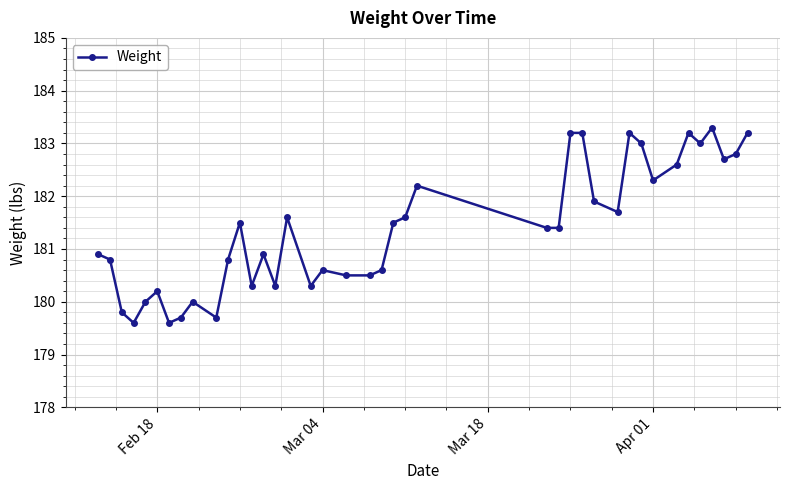

What is the smallest value displayed?

179.6